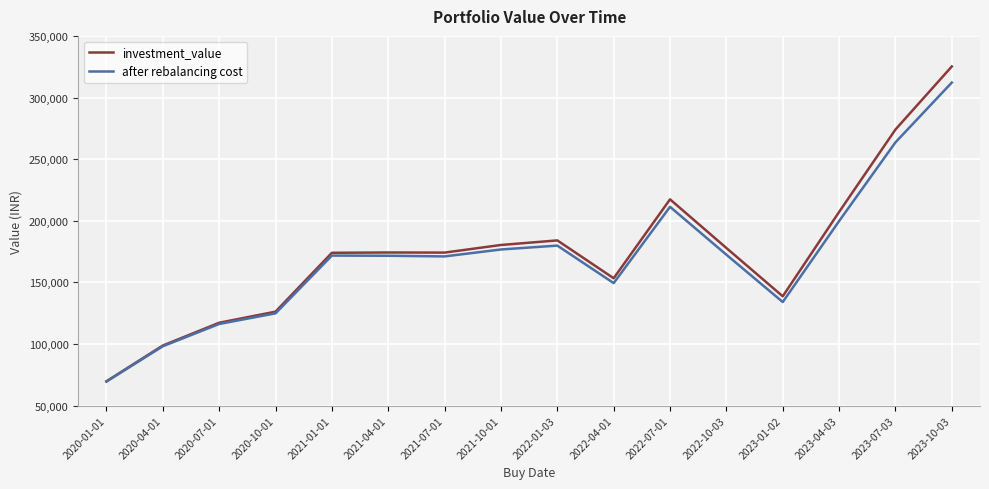

At 2022-07-01, list the series in order from smallest to largest.

after rebalancing cost, investment_value